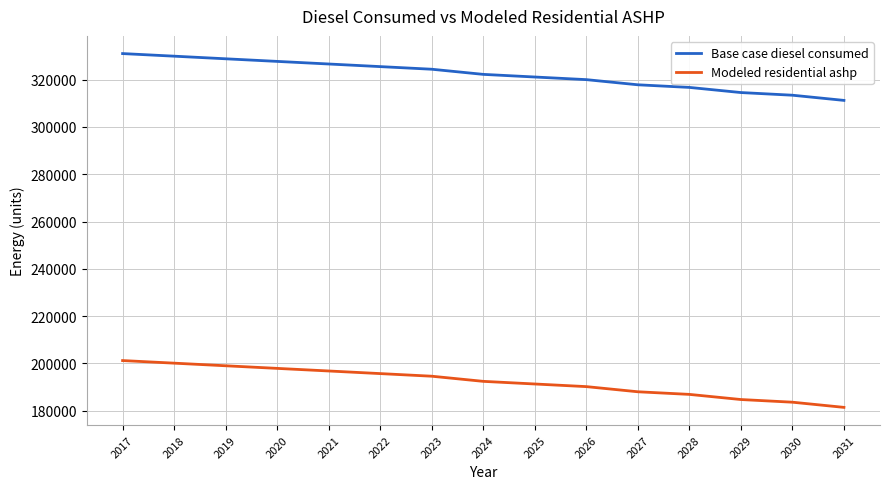

What is the difference between the highest and lowest values at 2024?

129818.6